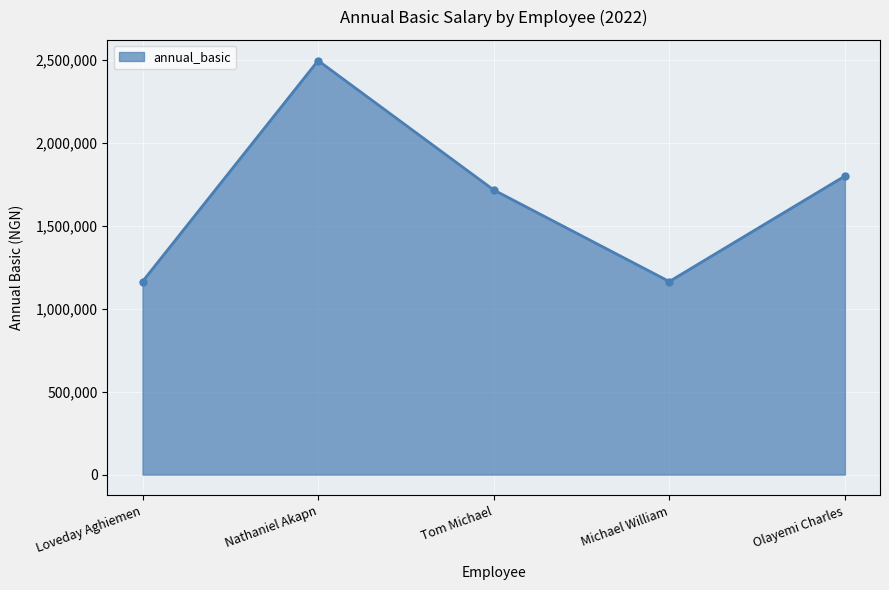

Is it true that the value at Tom Michael is 1716000?

True